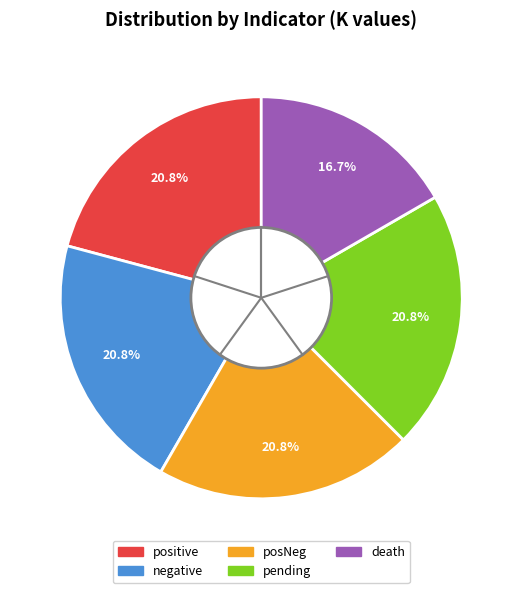

Does pending account for over 50% of the chart?

No